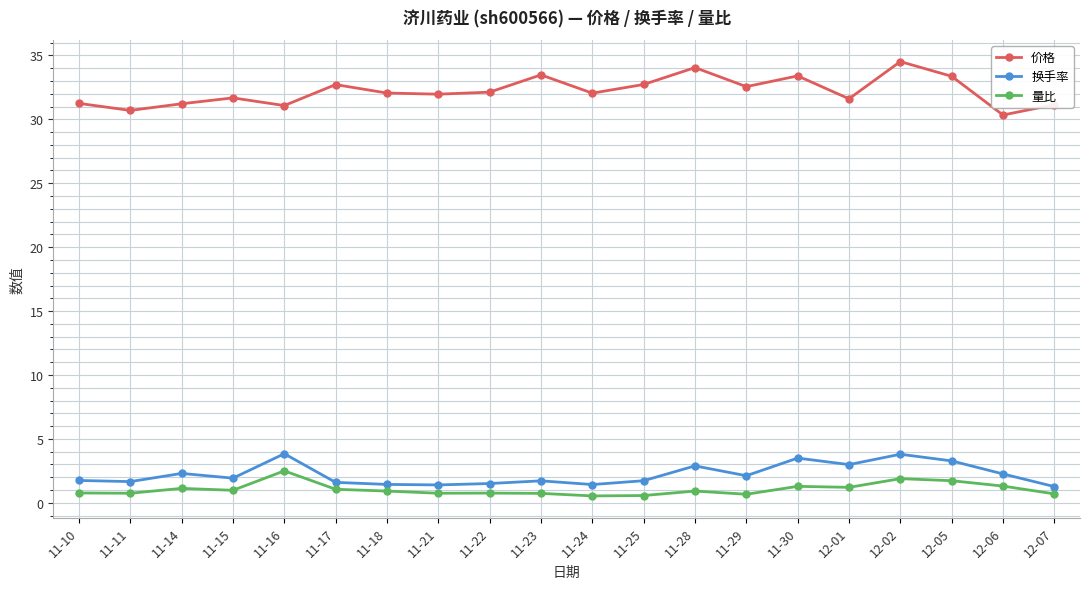

What is the label of the 5th point from the left?

11-16